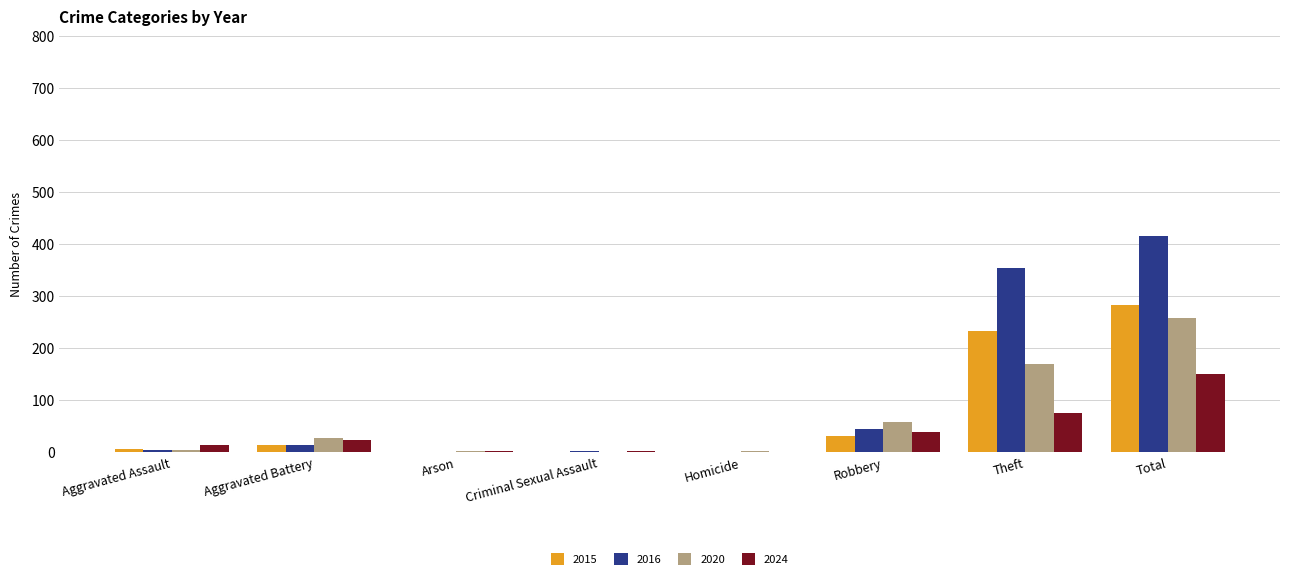

At which label does 2020 reach its peak?

Total